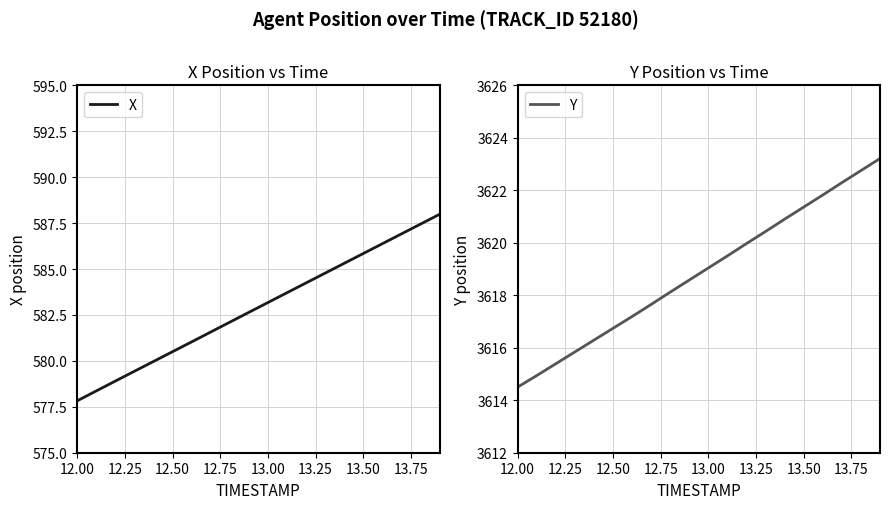

The value of X at 12.50 is 580.5. True or false?

True